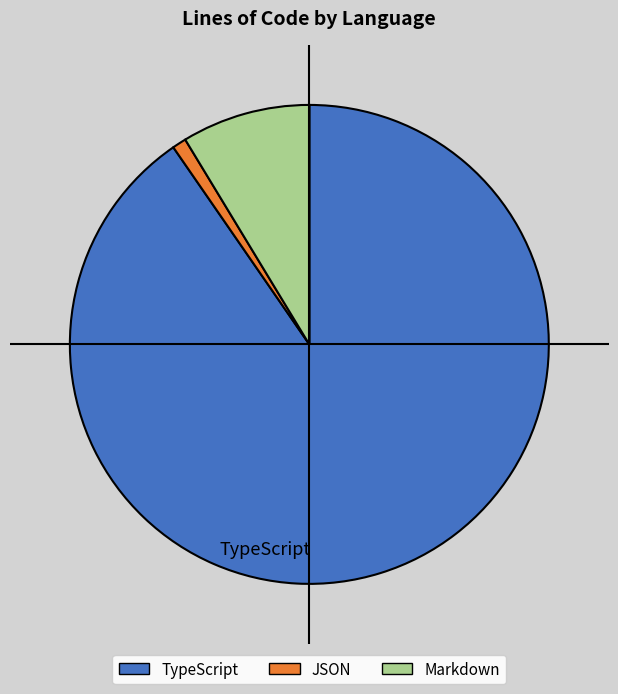

What is the largest slice in the pie chart?

TypeScript